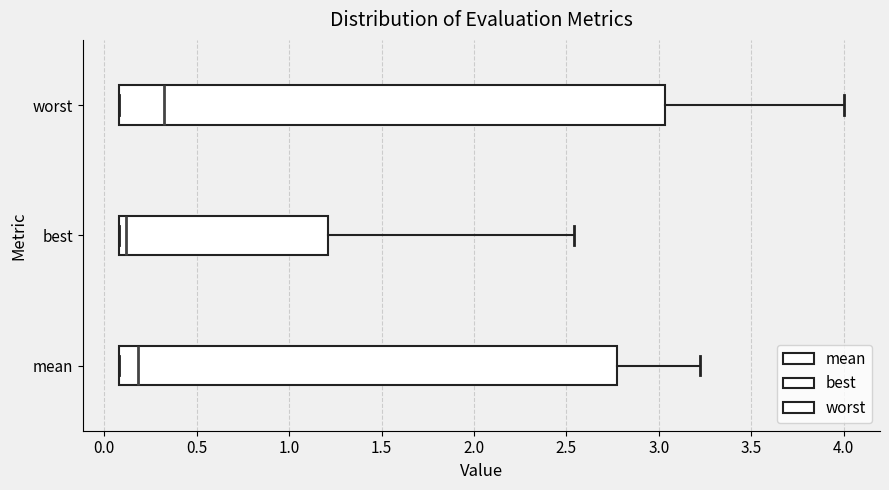

Where is the right edge of the box for mean on the x-axis? The values are not printed on the chart, so give them approximately, as read against the axis.

2.75